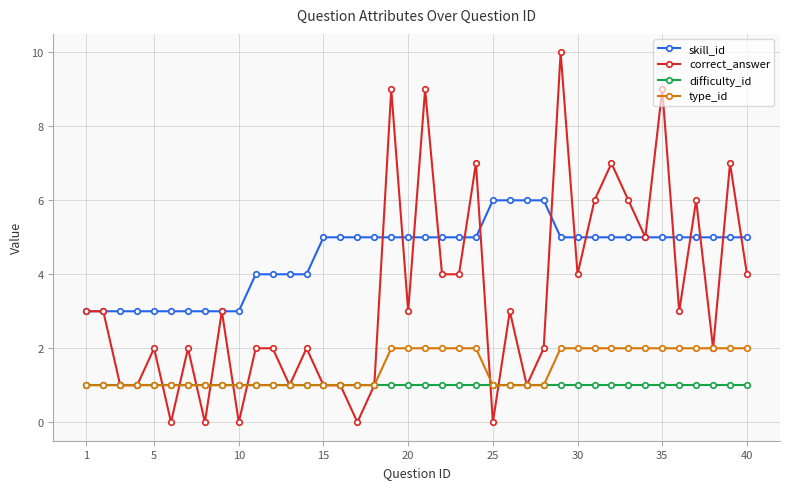

At how many categories does at least one series exceed 2?

40